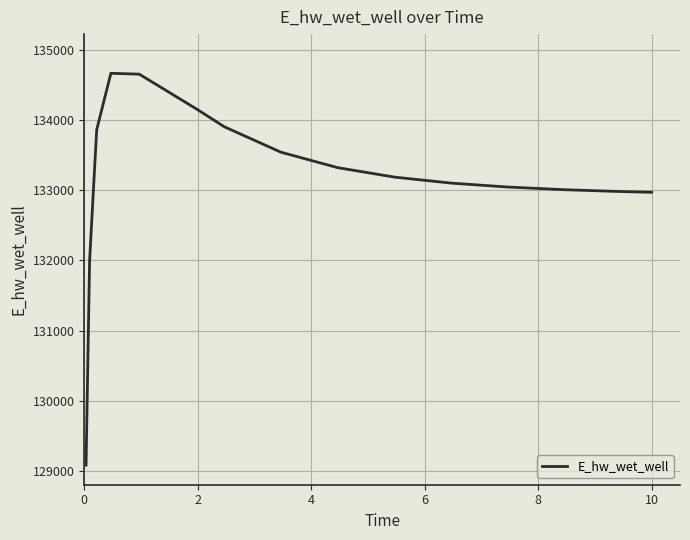

What is the minimum value shown in the chart?

129084.4